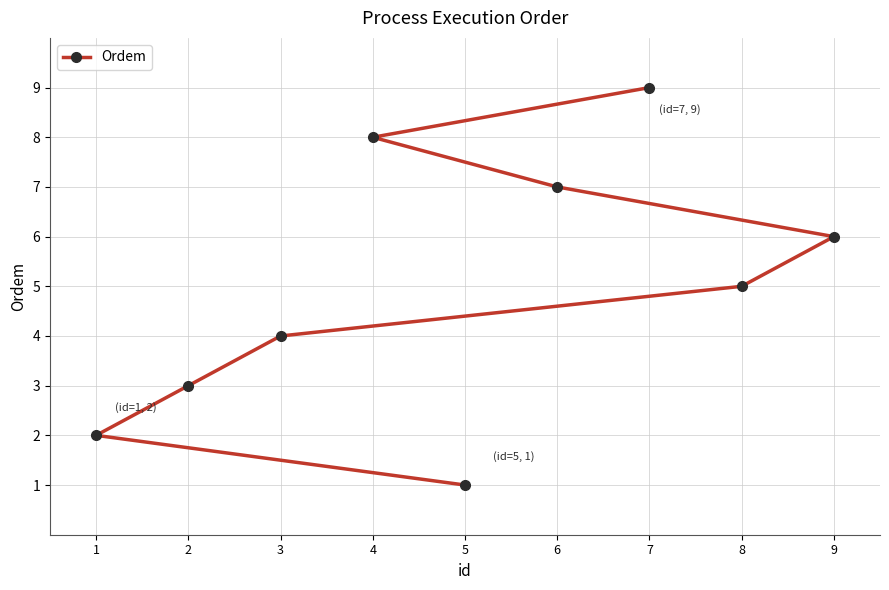

What is the ratio of the value at 7 to the value at 1?

4.5